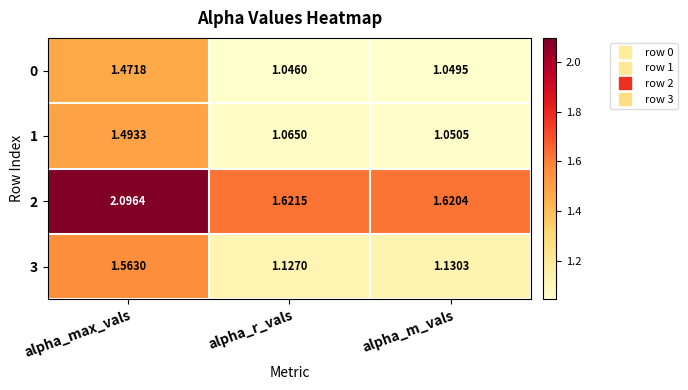

At which label does 3 reach its minimum?

alpha_r_vals